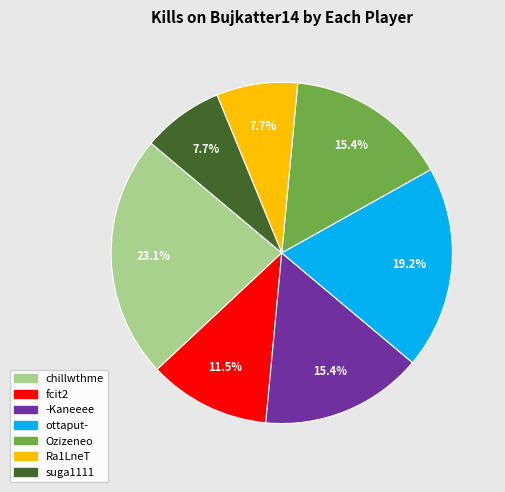

Does any single category account for the majority?

No